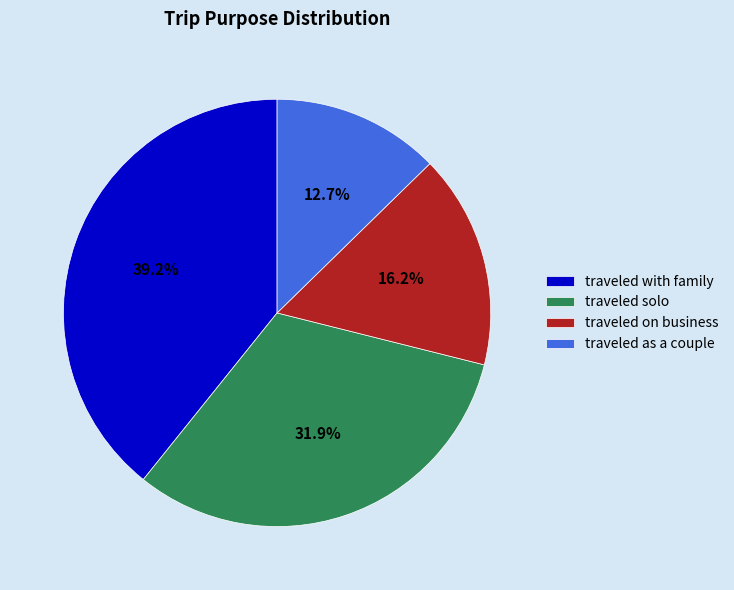

Between traveled solo and traveled with family, which is larger?

traveled with family